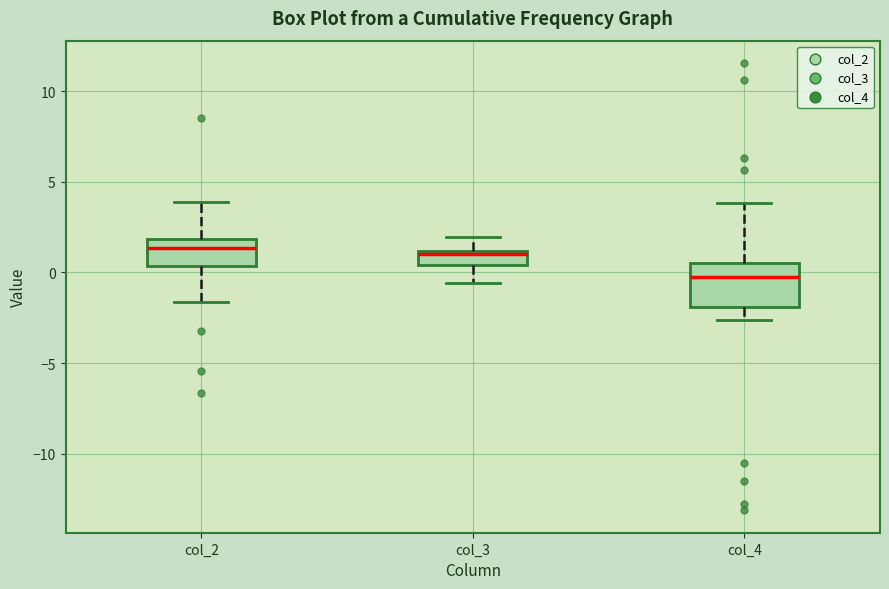

Which box has the lowest median line?

col_4